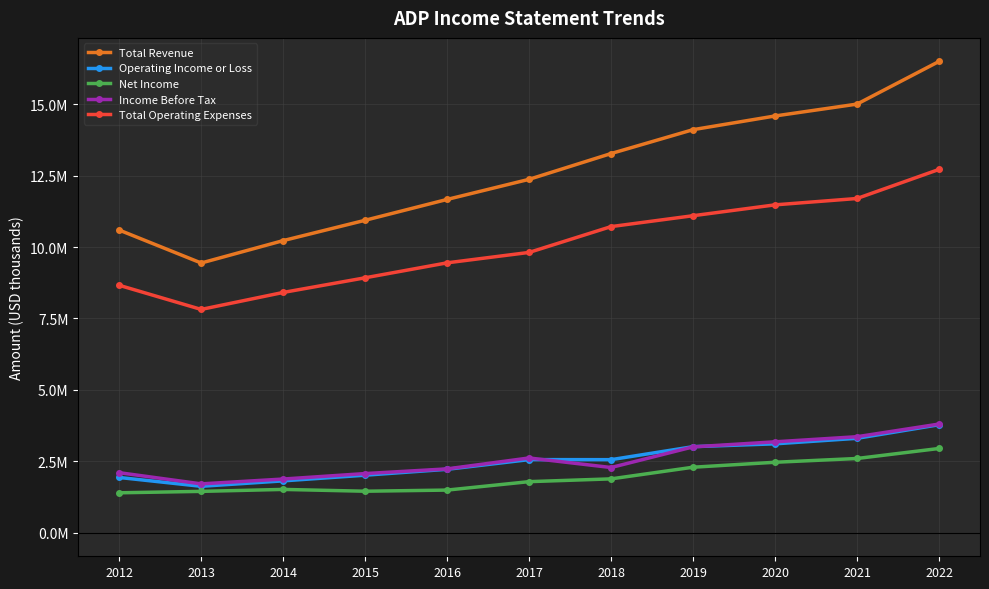

What is the highest value of the Total Operating Expenses series?

12718100